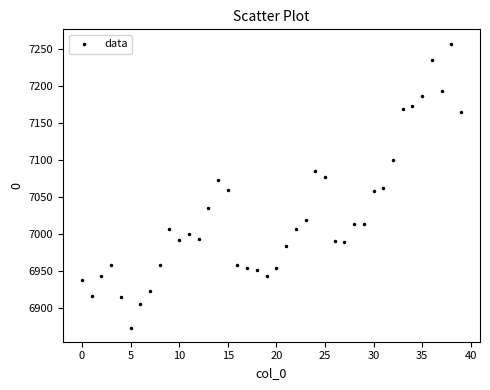

What is the range of Y values (max minus min)?

384